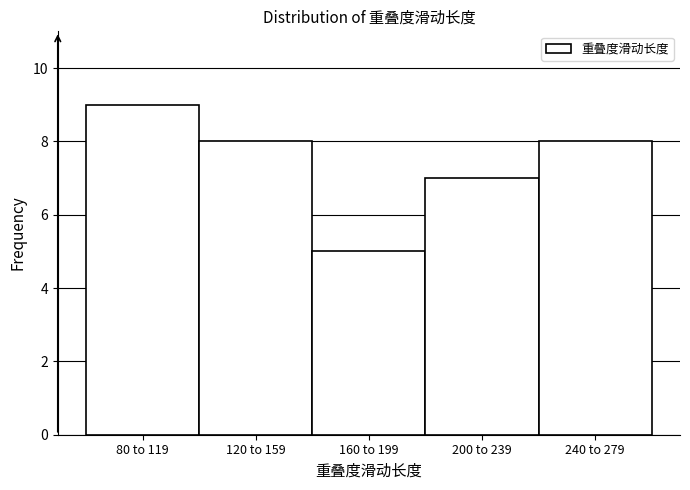

Reading left to right, what are all the values shown in this chart?

80 to 119=9	120 to 159=8	160 to 199=5	200 to 239=7	240 to 279=8